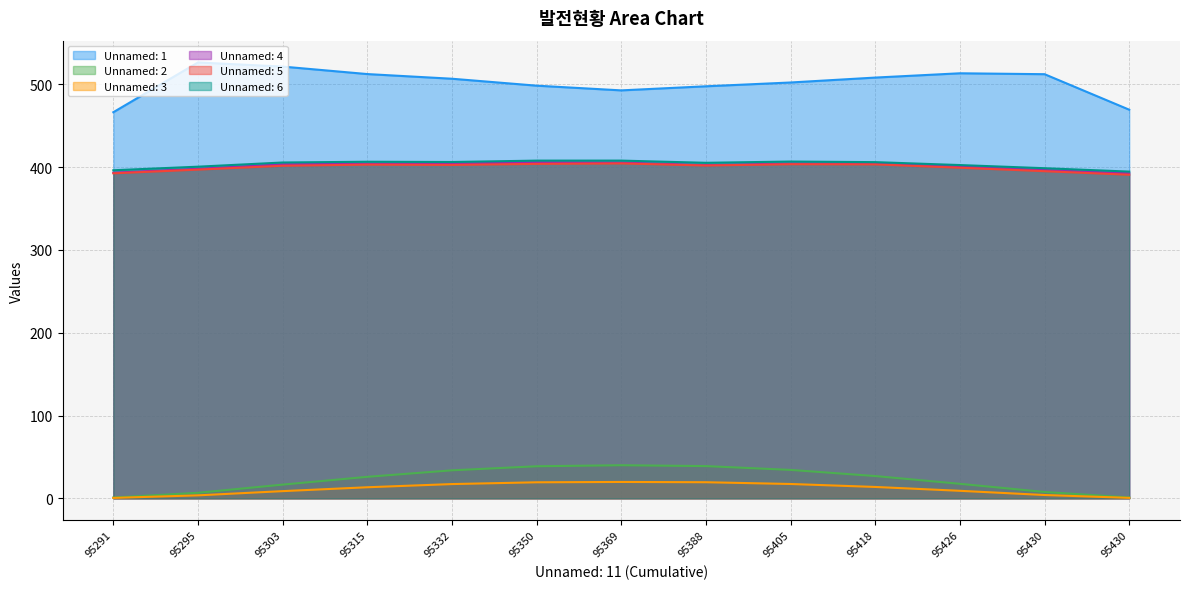

In Unnamed: 6, how many points are higher than both neighbors (excluding endpoints)?

3